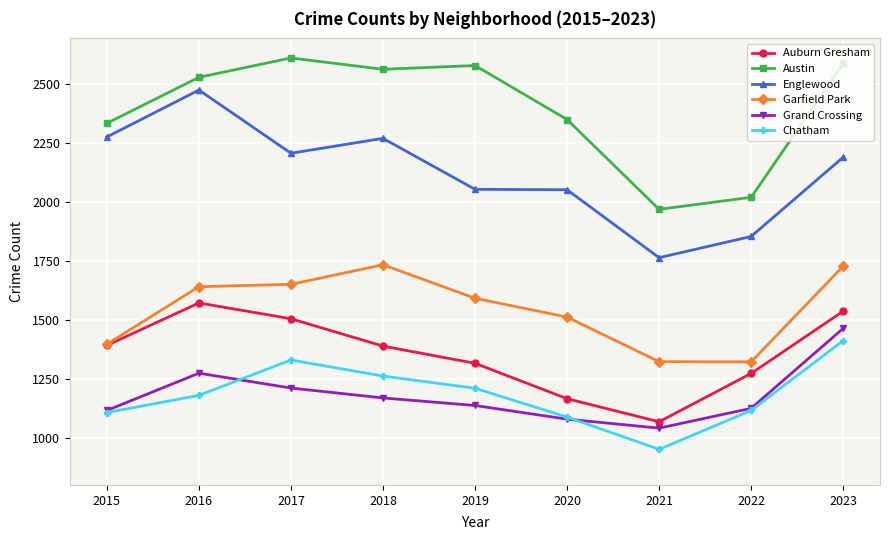

What value does the Chatham series have at 2016, to the nearest 50?

1200